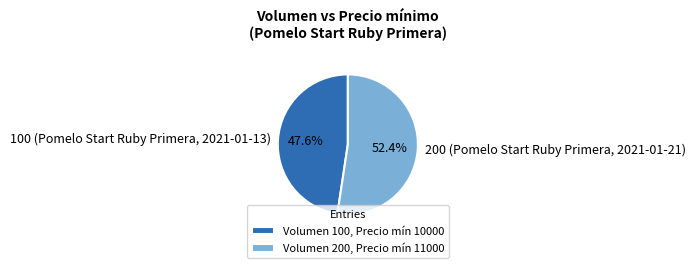

What percentage is NOT represented by 200 (Pomelo Start Ruby Primera, 2021-01-21)?

47.6%